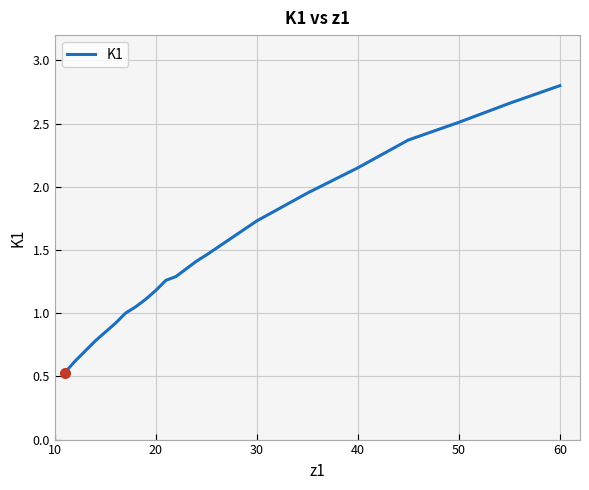

Count the number of data series in this chart.

1